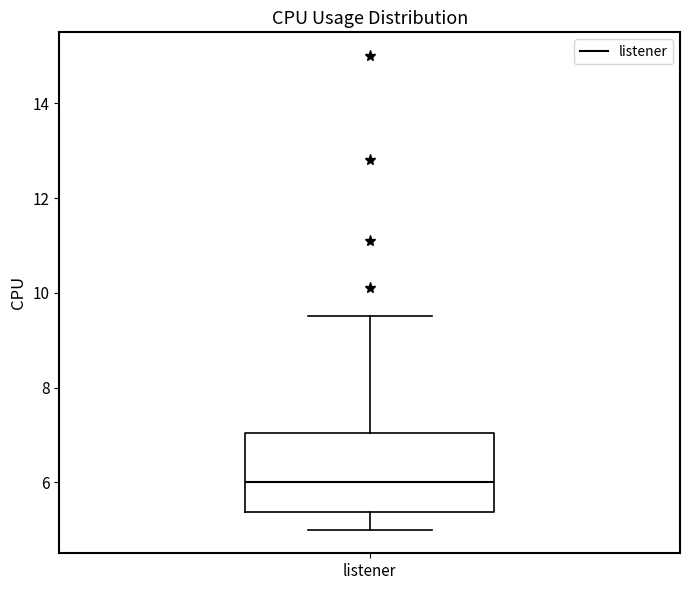

Read this box plot against the y-axis: the position of the median line, the range covered by the box, and the ends of both whiskers. The values are not printed on the chart, so give them approximately, as read against the axis.

median 6.0, box 5.4 to 7.0, whiskers 5.0 to 9.6